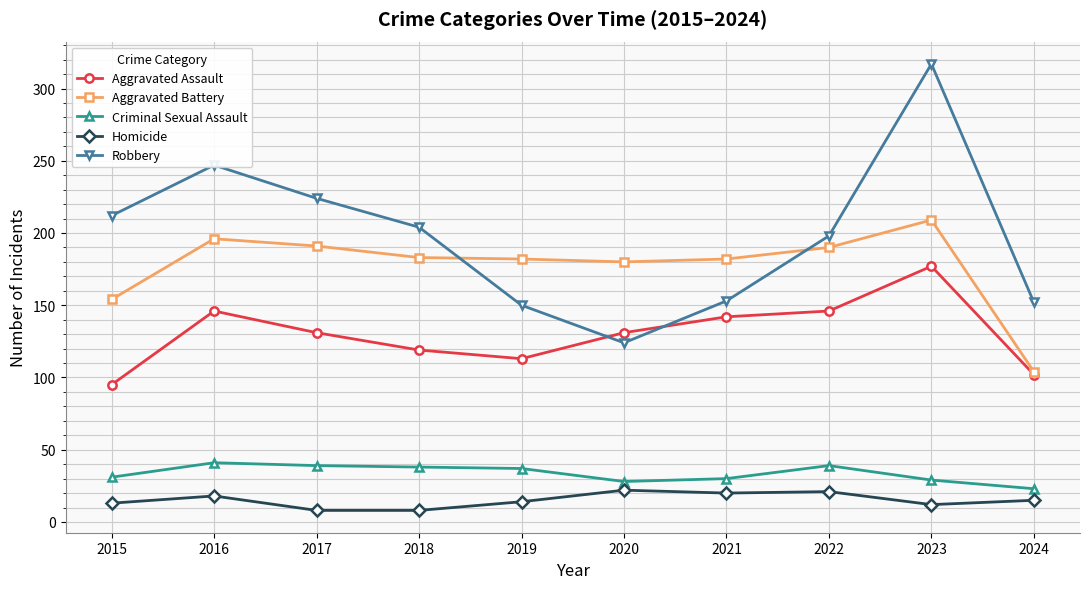

True or false: Aggravated Battery and Homicide intersect in this chart.

False